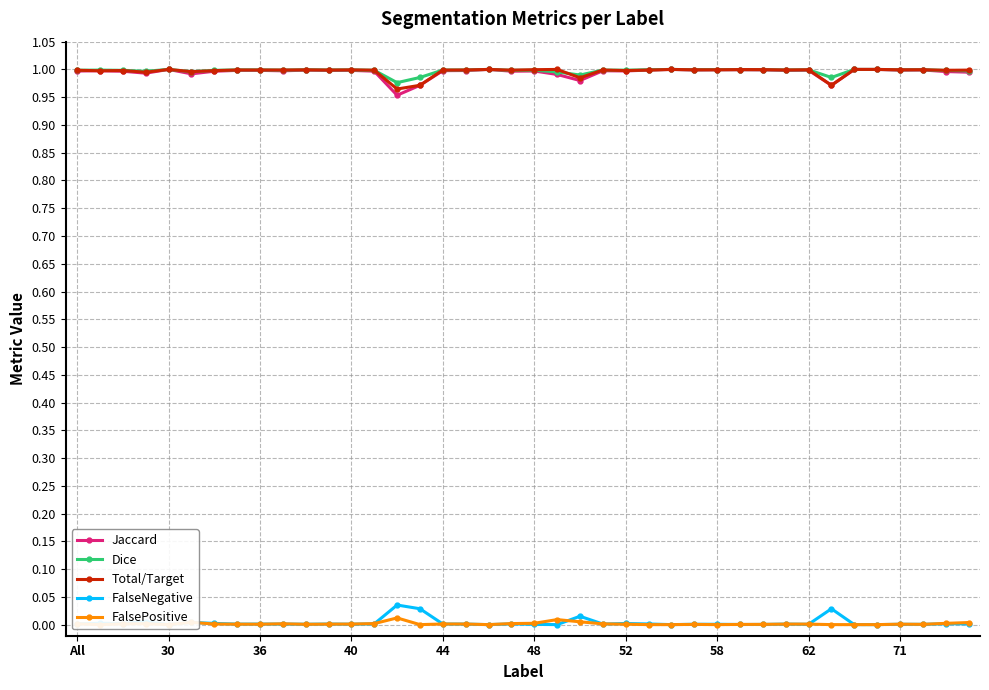

What are all the series names shown in the legend?

Jaccard, Dice, Total/Target, FalseNegative, FalsePositive